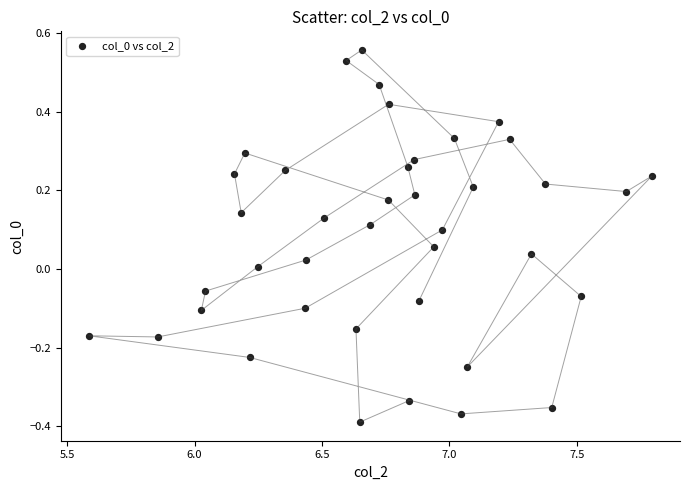

What is the range of X values (max minus min)?

2.2